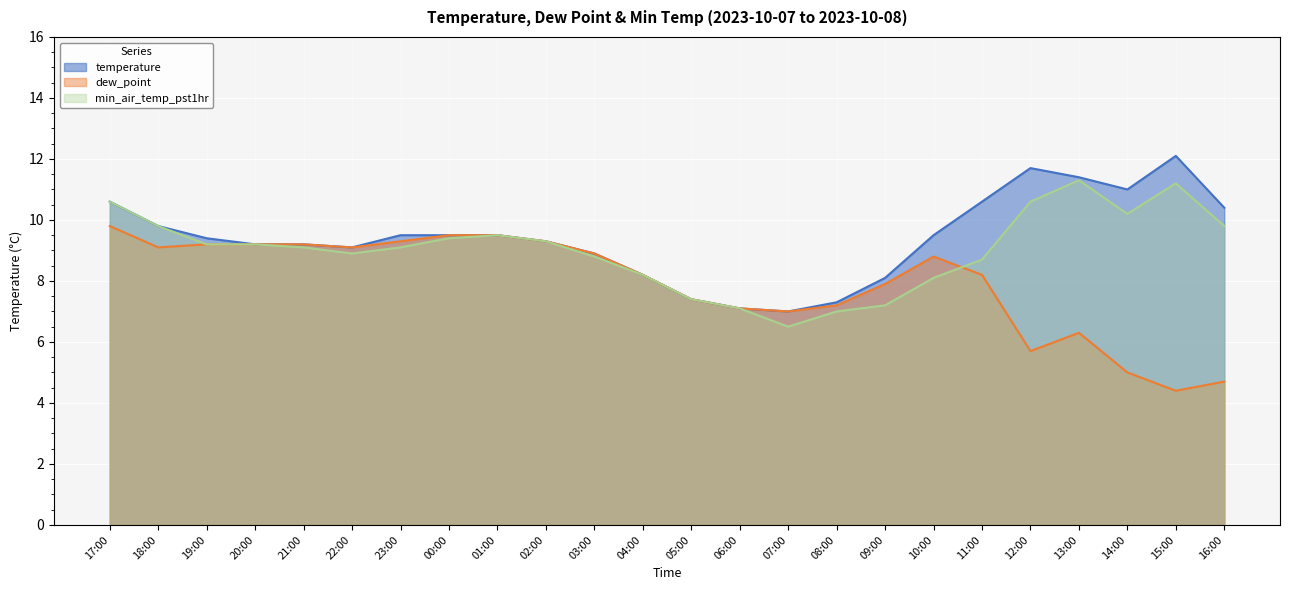

Where is min_air_temp_pst1hr nearest to the value 8?

10:00